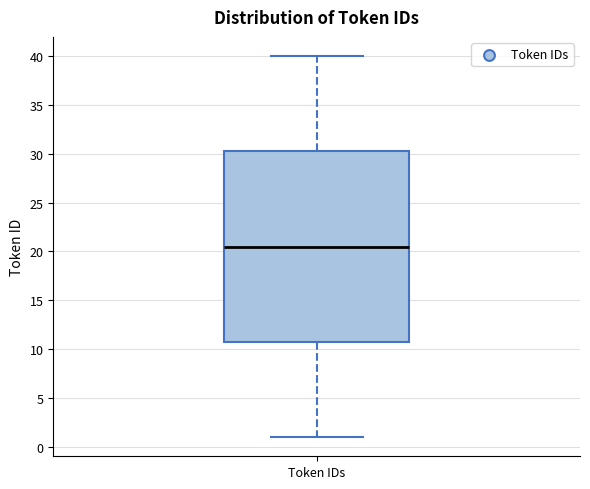

Transcribe this box plot: give where the median line is, the range the box spans, and where the two whiskers end, as read against the y-axis. The values are not printed on the chart, so give them approximately, as read against the axis.

median 20.5, box 11.0 to 30.5, whiskers 1.0 to 40.0